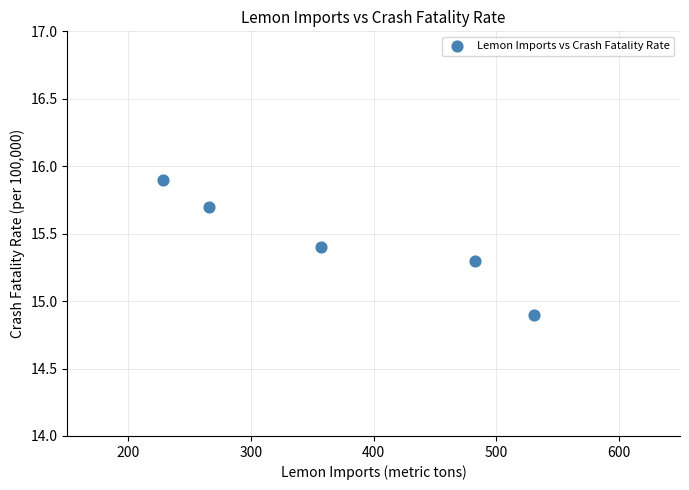

What Y value in the scatter plot is closest to 15?

14.9